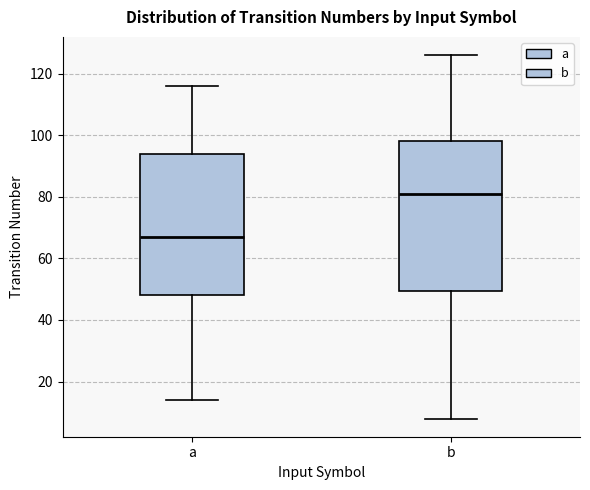

Which box is the tallest, from its lower edge to its upper edge?

b